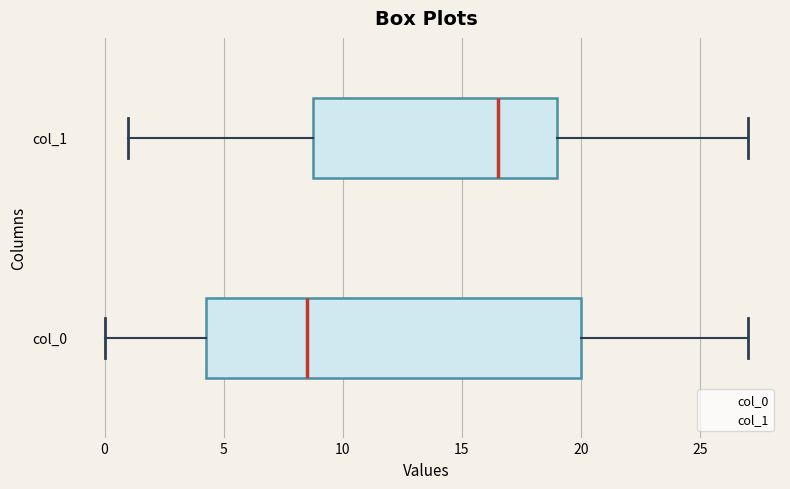

Reading bottom to top, read every box against the x-axis: the position of its median line, the range the box covers, and the ends of its whiskers. The values are not printed on the chart, so give them approximately, as read against the axis.

col_0: median 8.5, box 4.5 to 20.0, whiskers 0.0 to 27.0
col_1: median 16.5, box 9.0 to 19.0, whiskers 1.0 to 27.0